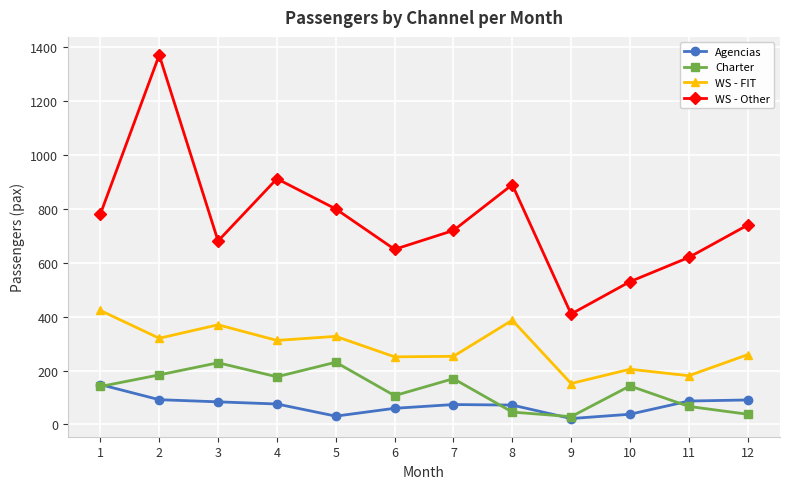

What is the value of the WS - Other point at the 4th from the left?

912